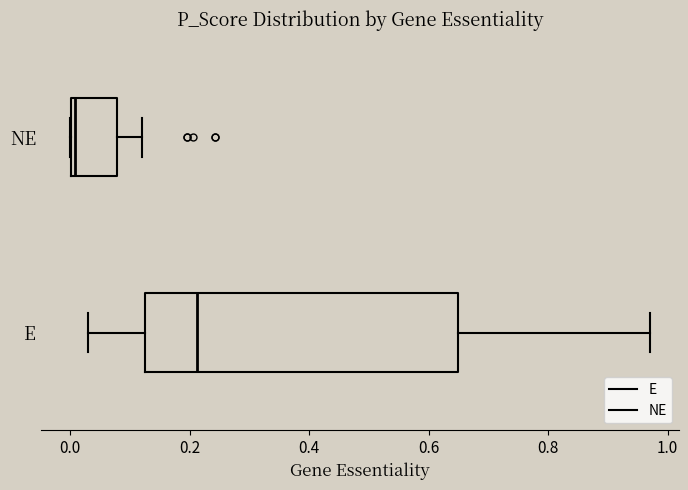

Comparing the boxes themselves (not the whiskers), which one is the widest?

E